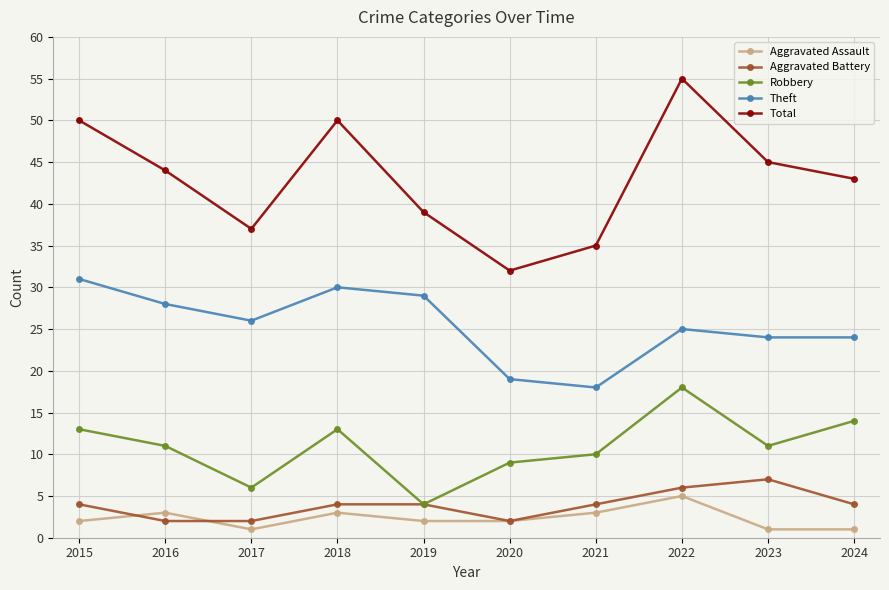

Is the value of Aggravated Assault at 2021 greater than the value of Total at 2017?

No